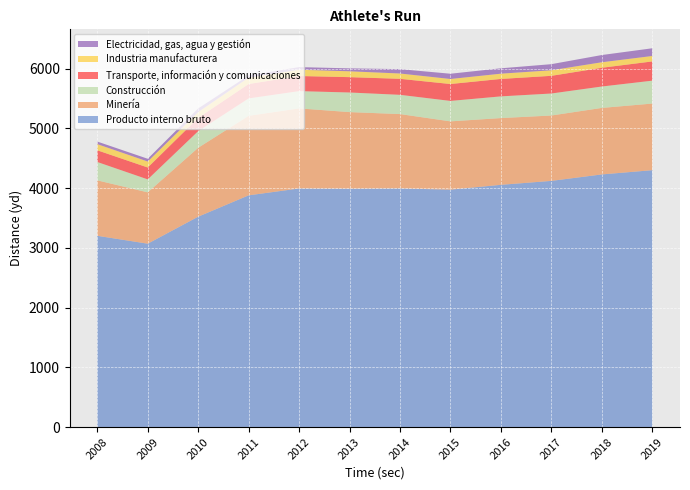

Reading left to right, transcribe all the data shown in this chart.

Producto interno bruto: 2008=3202	2009=3070	2010=3522	2011=3879	2012=3994	2013=3990	2014=3995	2015=3974	2016=4055	2017=4121	2018=4229	2019=4300
Minería: 2008=928	2009=859	2010=1153	2011=1331	2012=1340	2013=1282	2014=1244	2015=1143	2016=1117	2017=1094	2018=1113	2019=1115
Construcción: 2008=307	2009=217	2010=278	2011=291	2012=289	2013=328	2014=322	2015=342	2016=363	2017=368	2018=358	2019=383
Transporte, información y comunicaciones: 2008=196	2009=199	2010=222	2011=241	2012=253	2013=257	2014=268	2015=283	2016=292	2017=296	2018=314	2019=322
Industria manufacturera: 2008=103	2009=100	2010=97	2011=107	2012=105	2013=98	2014=89	2015=84	2016=88	2017=93	2018=92	2019=91
Electricidad, gas, agua y gestión: 2008=43	2009=46	2010=61	2011=37	2012=44	2013=49	2014=73	2015=88	2016=90	2017=102	2018=121	2019=129